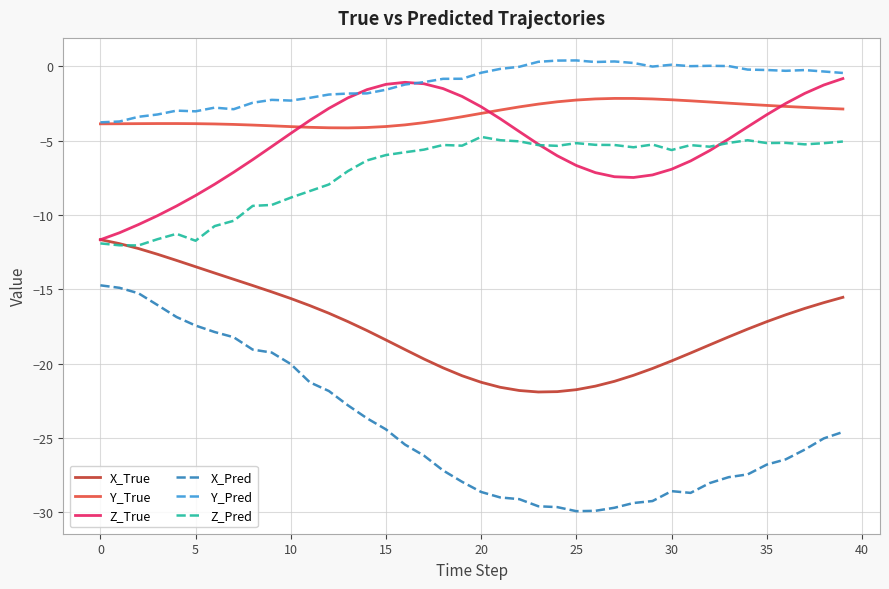

Which series has the largest total across all categories?

Y_Pred